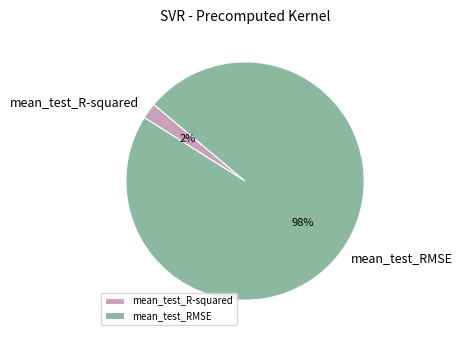

To the nearest percent, what is the difference between the largest and smallest slice percentages?

96%